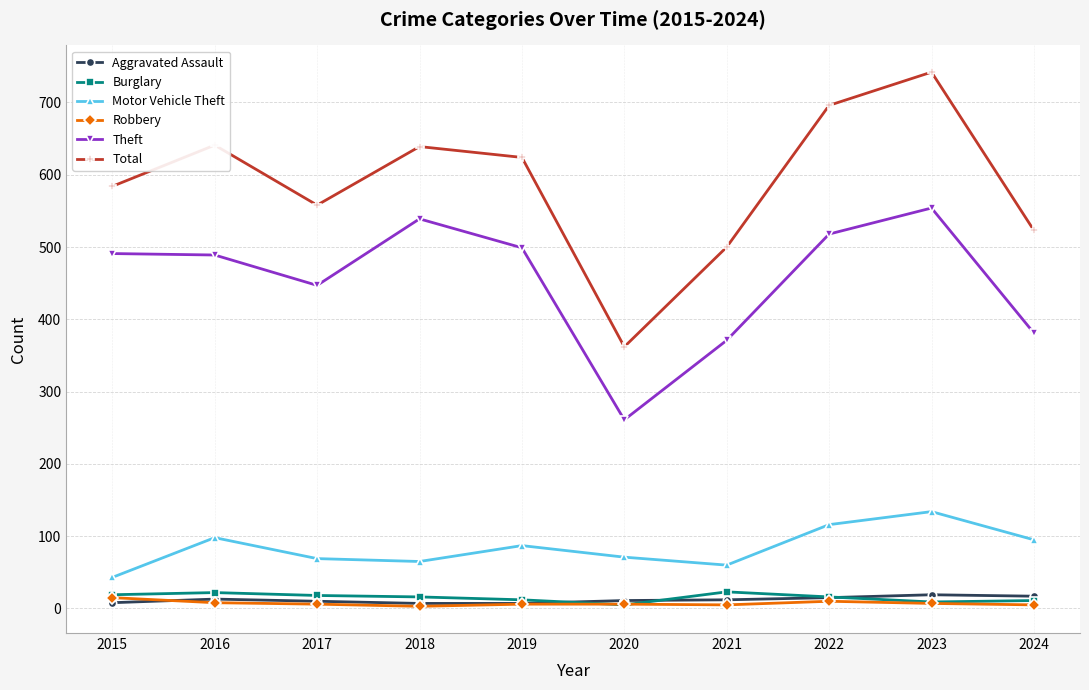

True or false: Burglary has more than 1 points higher than both neighbors.

True